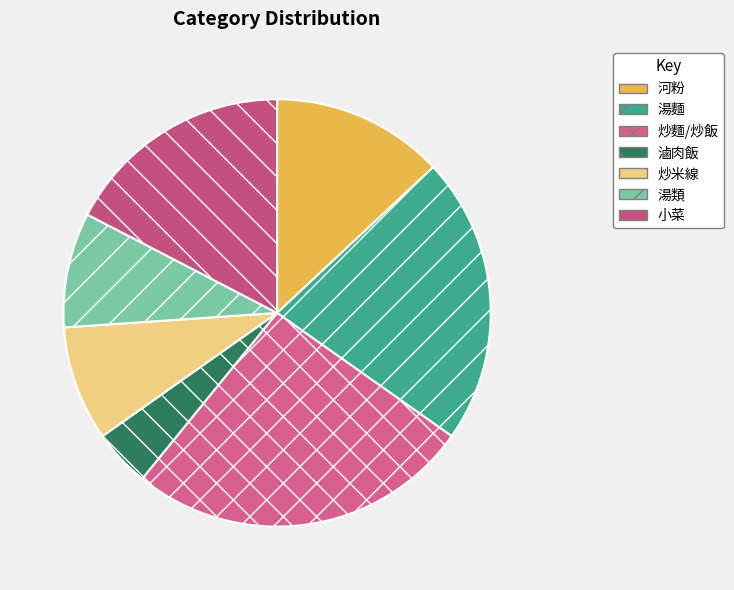

What is the largest slice in the pie chart?

炒麵/炒飯